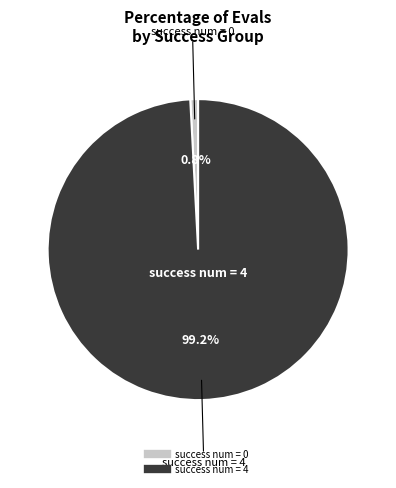

Is there any slice that represents more than half of the pie?

Yes